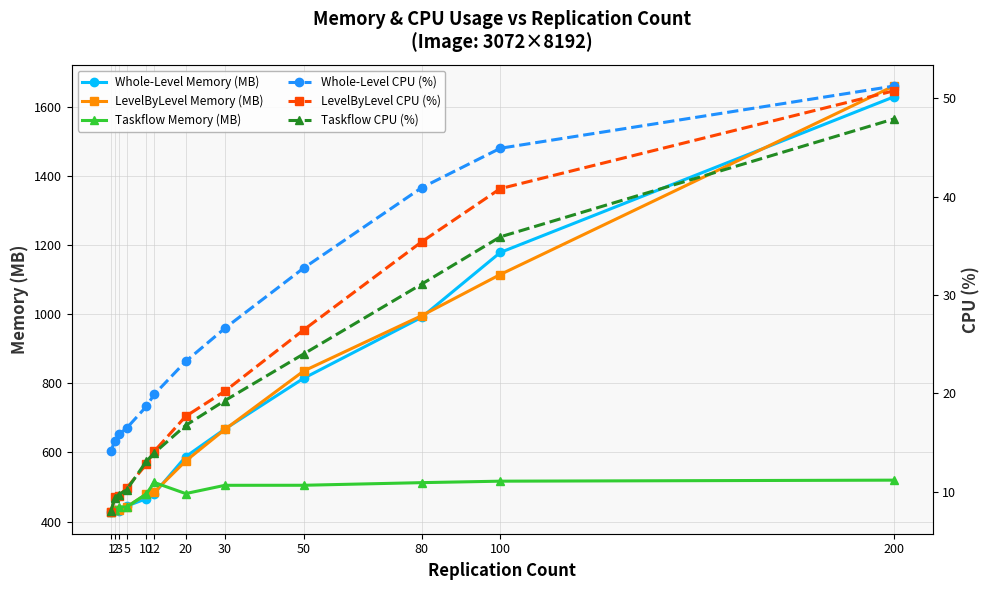

At which label does Taskflow Memory (MB) reach its minimum?

1